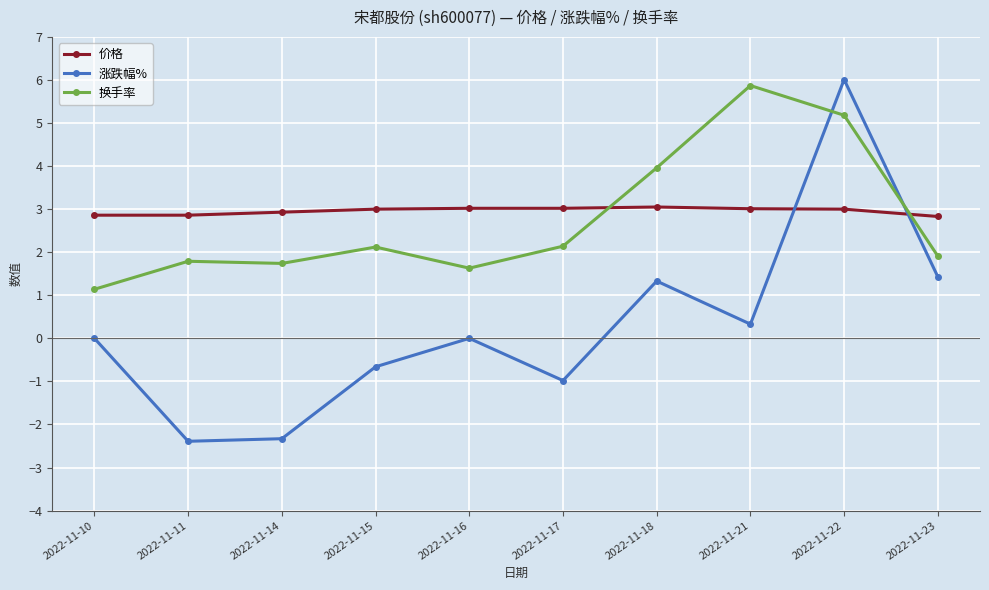

At which label does 换手率 reach its peak?

2022-11-21